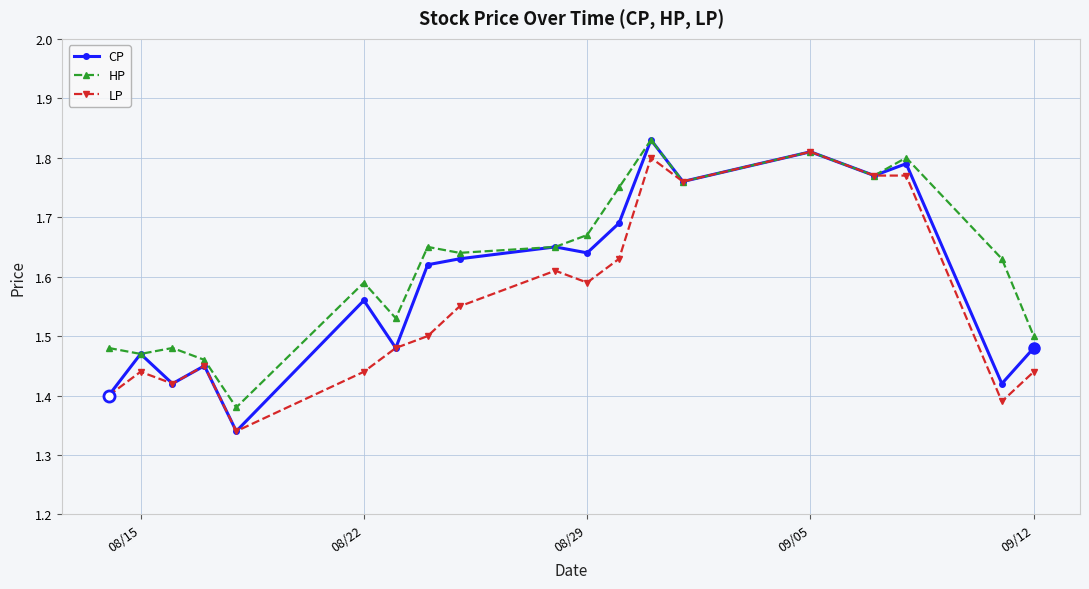

True or false: HP has more than 2 interior local peaks.

True